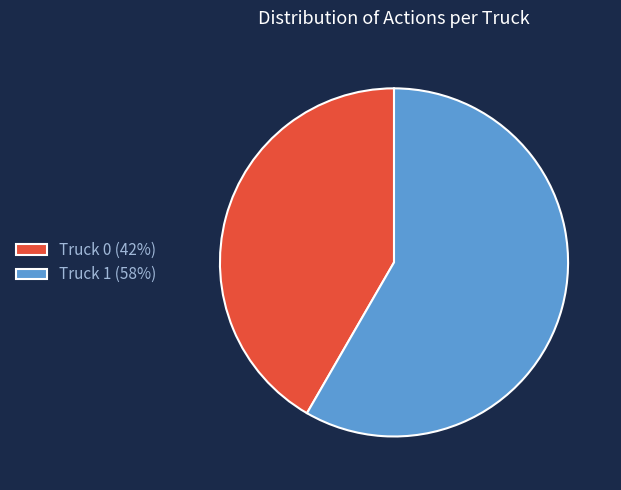

Combined, do Truck 0 (42%) and Truck 1 (58%) account for over 50%?

Yes